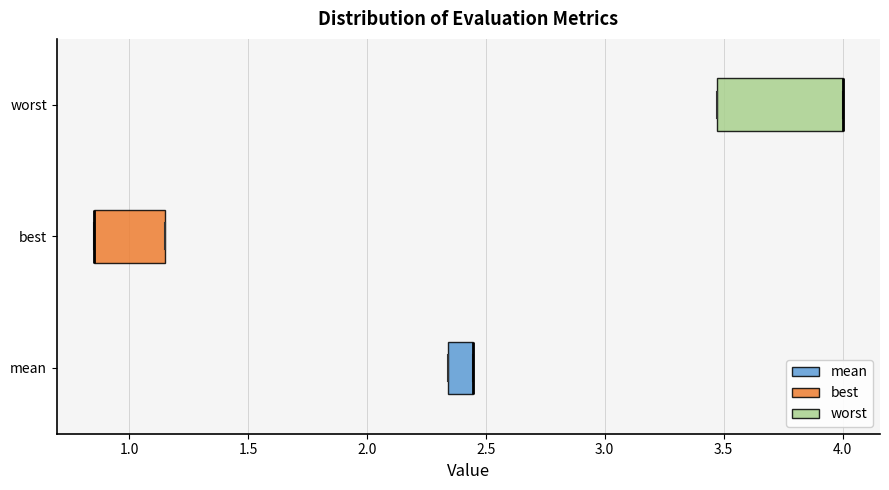

Where is the right edge of the box for best on the x-axis? The values are not printed on the chart, so give them approximately, as read against the axis.

1.15